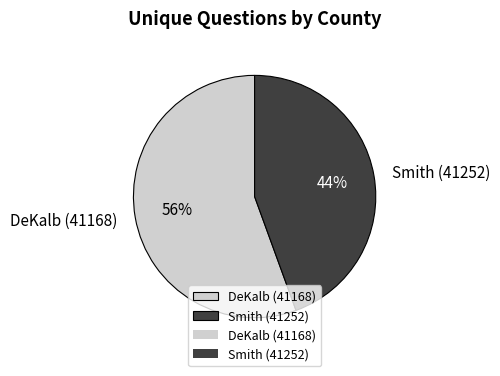

Between DeKalb (41168) and Smith (41252), which is larger?

DeKalb (41168)